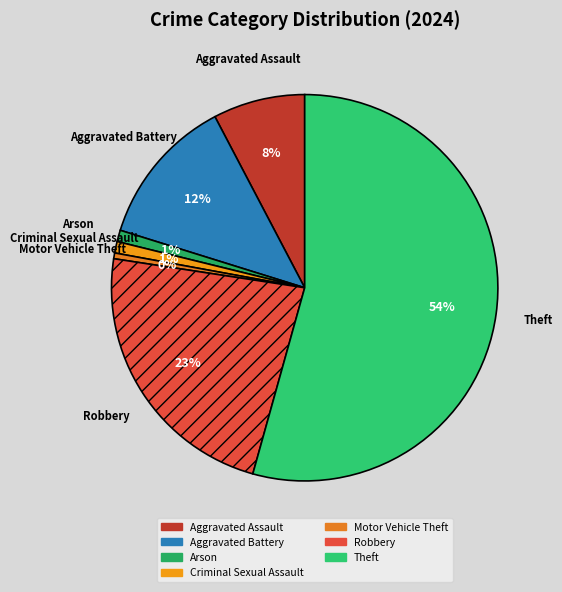

How many segments does this pie chart have?

7